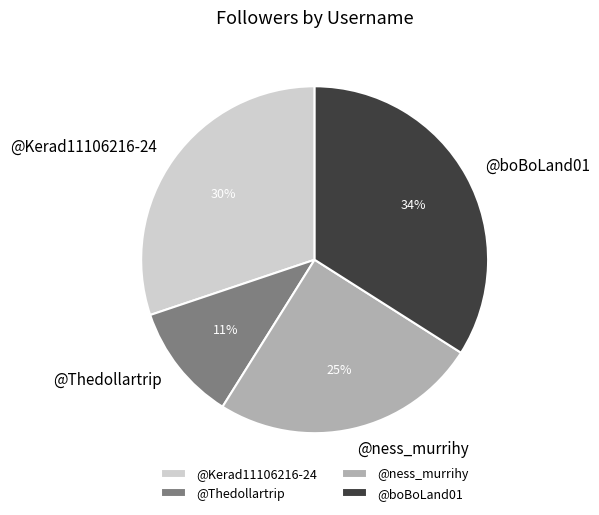

To the nearest percent, what is the difference between the @ness_murrihy and @Kerad11106216-24 slice percentages?

5%